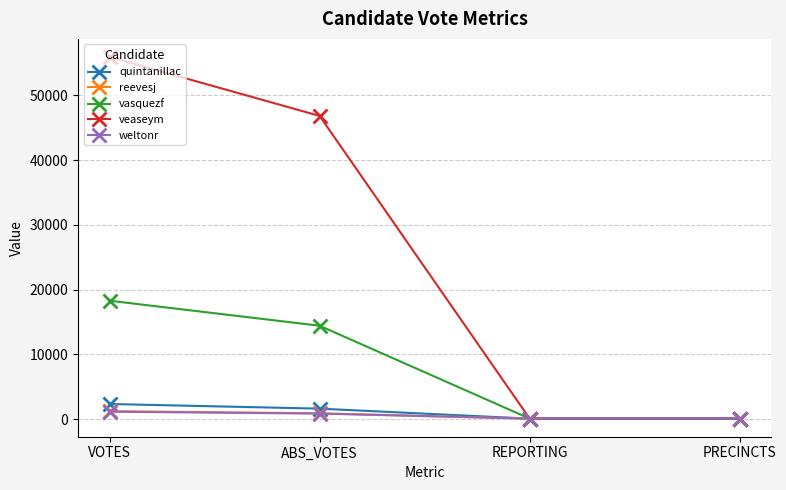

At which label does weltonr first exceed 851?

VOTES